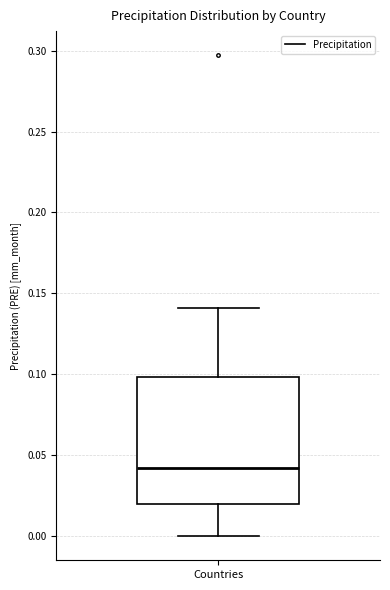

Transcribe this box plot: give where the median line is, the range the box spans, and where the two whiskers end, as read against the y-axis. The values are not printed on the chart, so give them approximately, as read against the axis.

median 0.04, box 0.02 to 0.10, whiskers 0.00 to 0.14